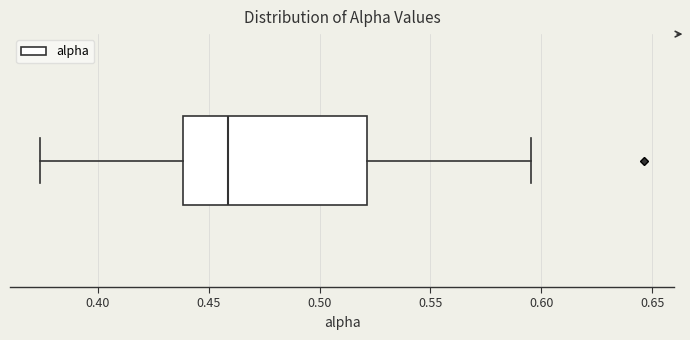

Read this box plot against the x-axis: the position of the median line, the range covered by the box, and the ends of both whiskers. The values are not printed on the chart, so give them approximately, as read against the axis.

median 0.460, box 0.440 to 0.520, whiskers 0.375 to 0.595